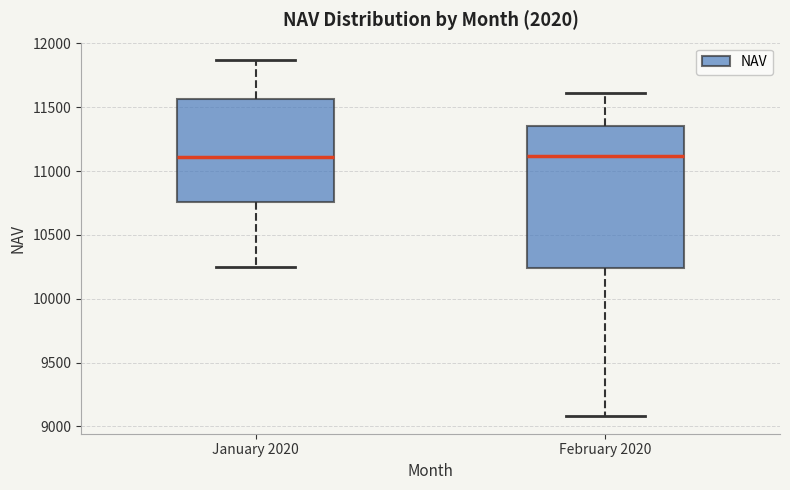

Where is the lower edge of the box for January 2020 on the y-axis? The values are not printed on the chart, so give them approximately, as read against the axis.

10750